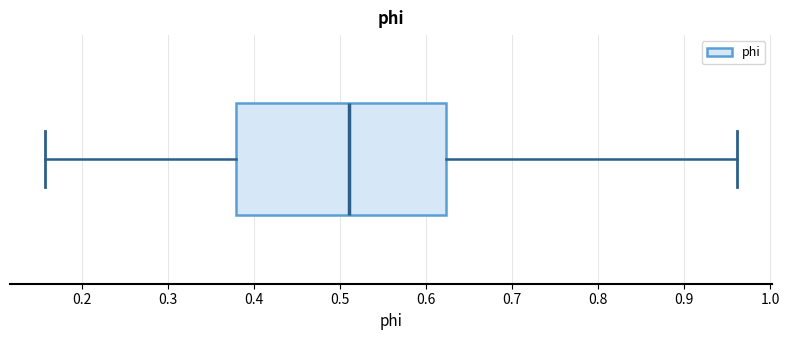

Read this box plot against the x-axis: the position of the median line, the range covered by the box, and the ends of both whiskers. The values are not printed on the chart, so give them approximately, as read against the axis.

median 0.51, box 0.38 to 0.62, whiskers 0.16 to 0.96